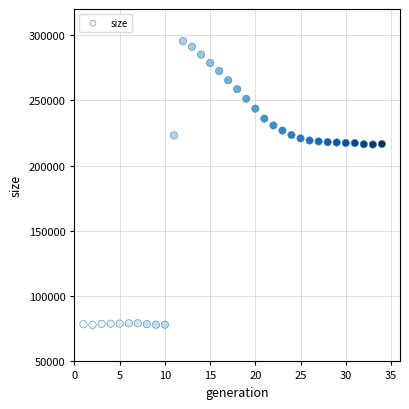

What is the range of X values (max minus min)?

33